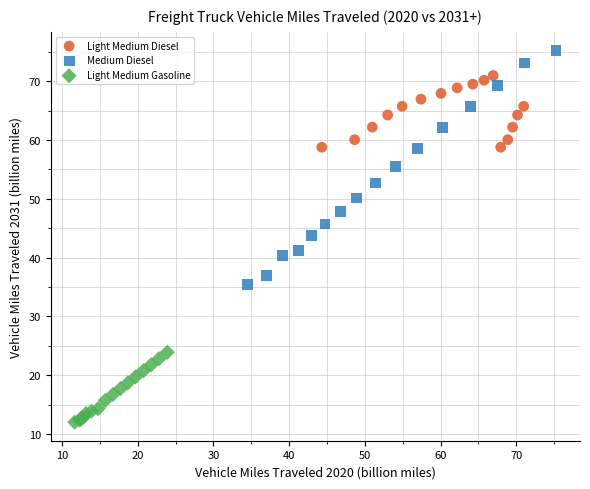

Which series has the widest spread of Y values?

Medium Diesel